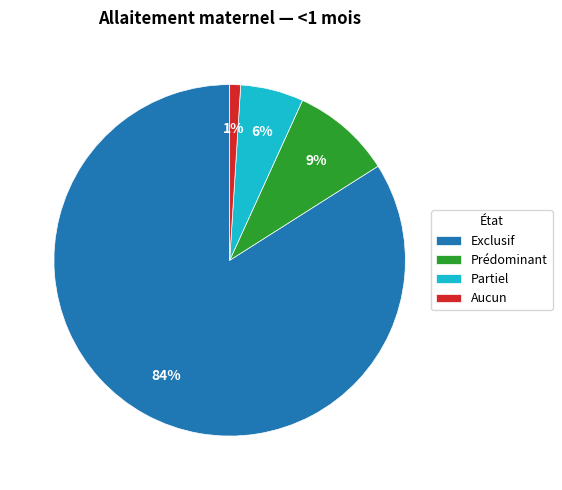

Rank the categories by value from highest to lowest.

Exclusif, Prédominant, Partiel, Aucun